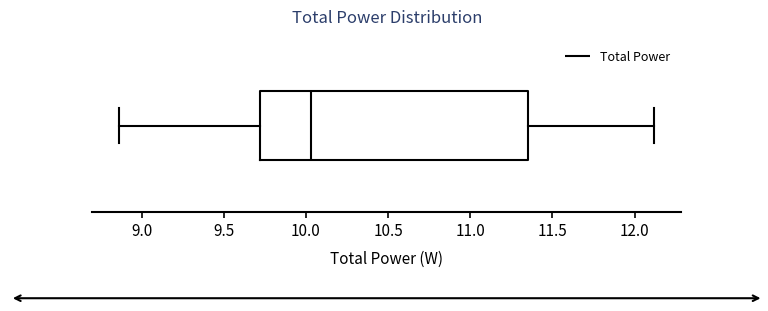

Read this box plot against the x-axis: the position of the median line, the range covered by the box, and the ends of both whiskers. The values are not printed on the chart, so give them approximately, as read against the axis.

median 10.05, box 9.70 to 11.35, whiskers 8.85 to 12.10